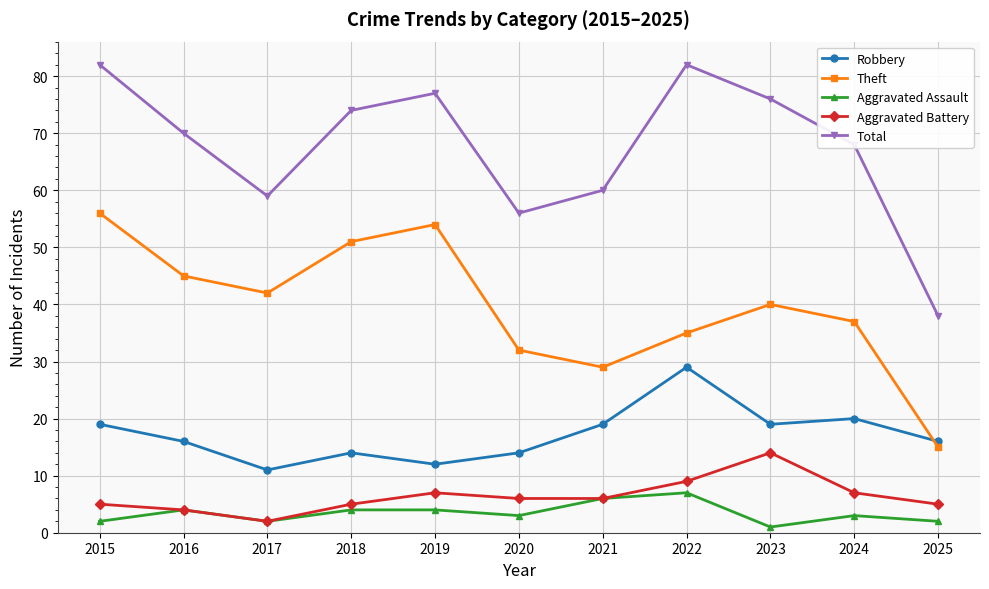

The Aggravated Battery series shows 7 at 2024. True or false?

True